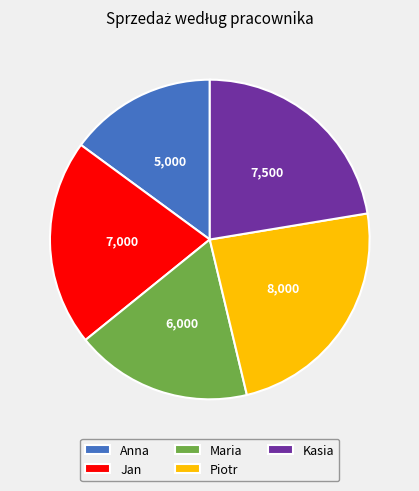

True or false: Jan accounts for 7% of the total.

False